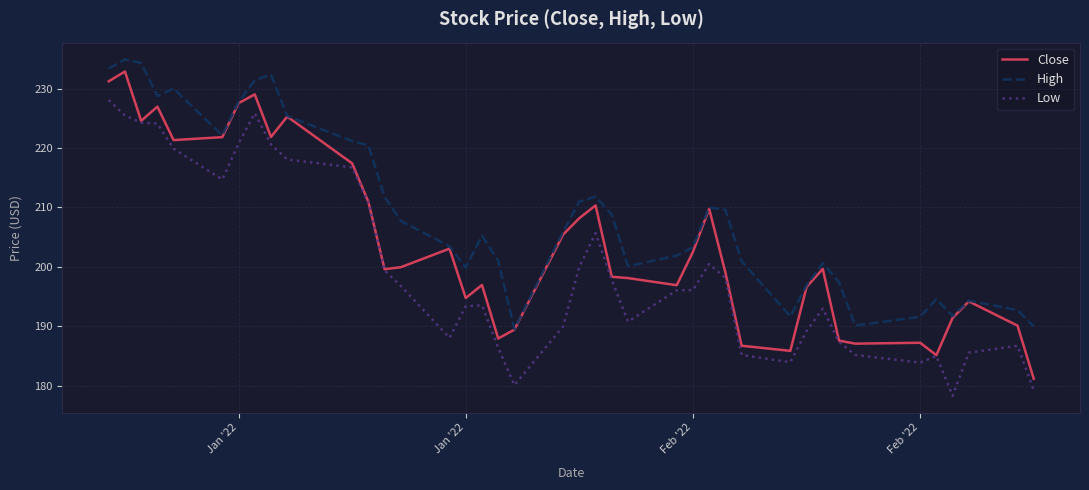

True or false: High and Low cross at least once.

False